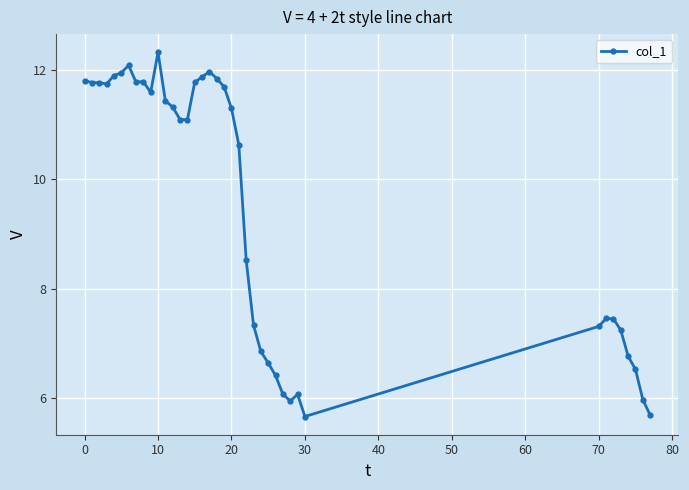

What is the smallest value displayed?

5.7